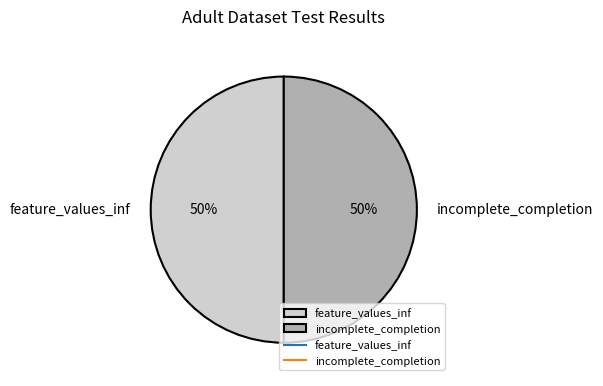

How many segments does this pie chart have?

2